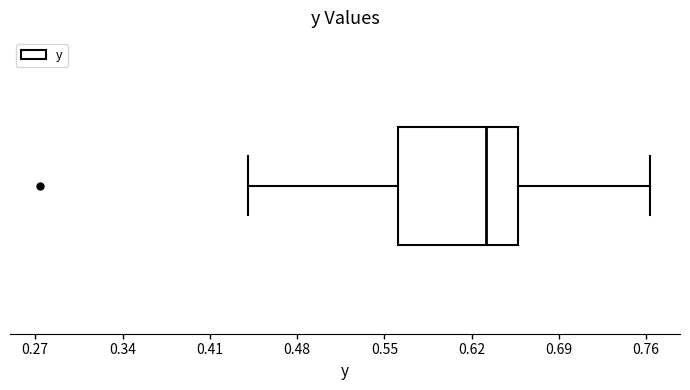

Read this box plot against the x-axis: the position of the median line, the range covered by the box, and the ends of both whiskers. The values are not printed on the chart, so give them approximately, as read against the axis.

median 0.63, box 0.56 to 0.66, whiskers 0.44 to 0.76